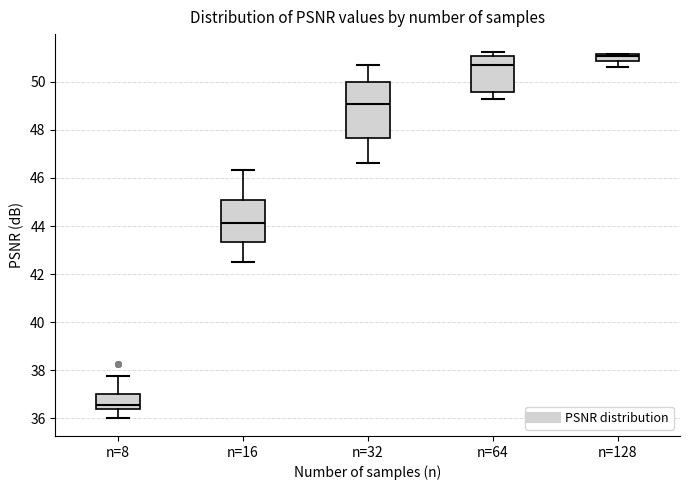

Comparing the boxes themselves (not the whiskers), which one is the tallest?

n=32